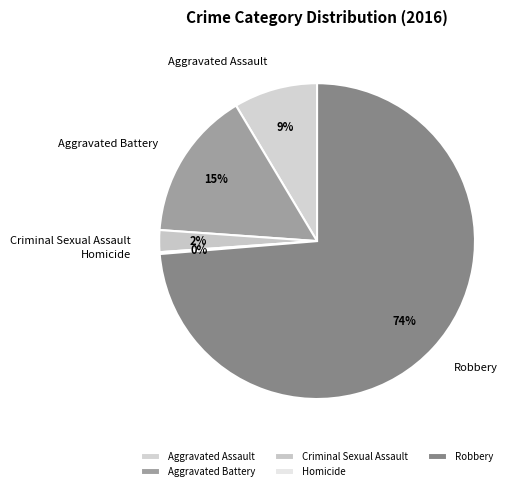

Which has a higher value, Aggravated Assault or Aggravated Battery?

Aggravated Battery